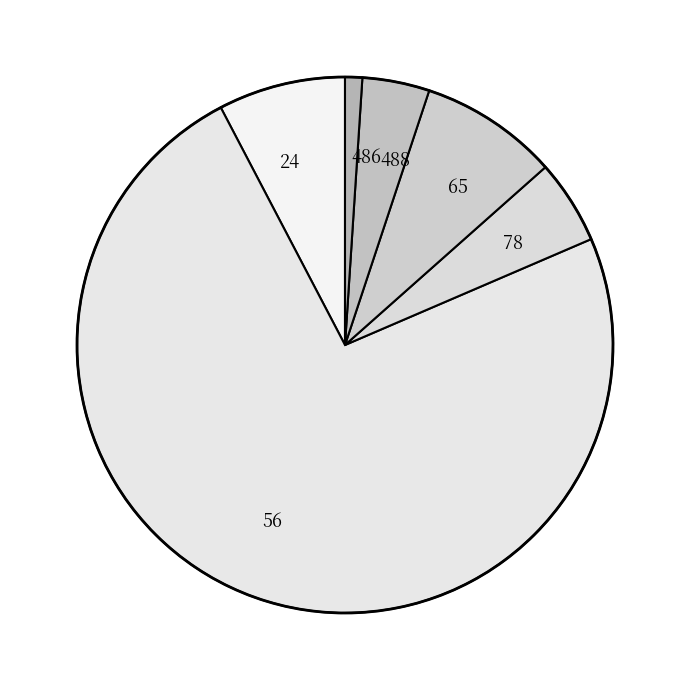

The 488 slice represents 4% of the pie. True or false?

True